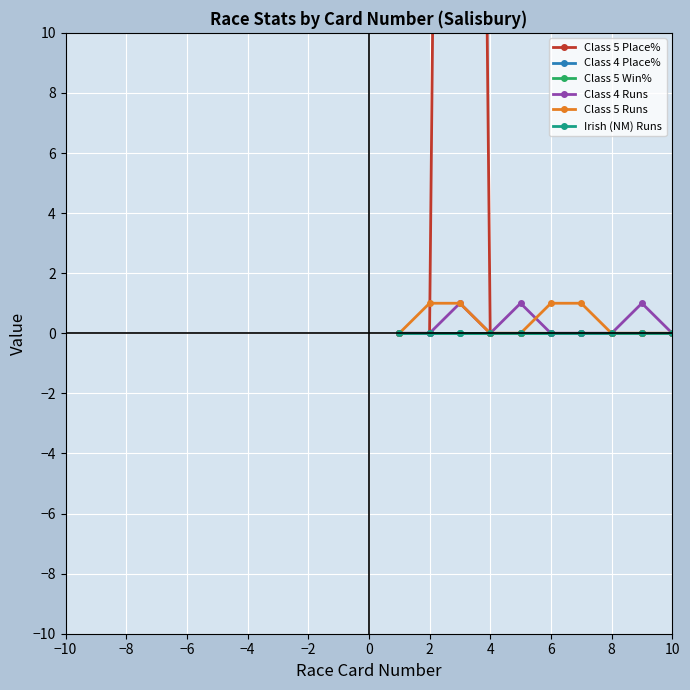

Is it true that Class 5 Runs equals -1 at 10?

False